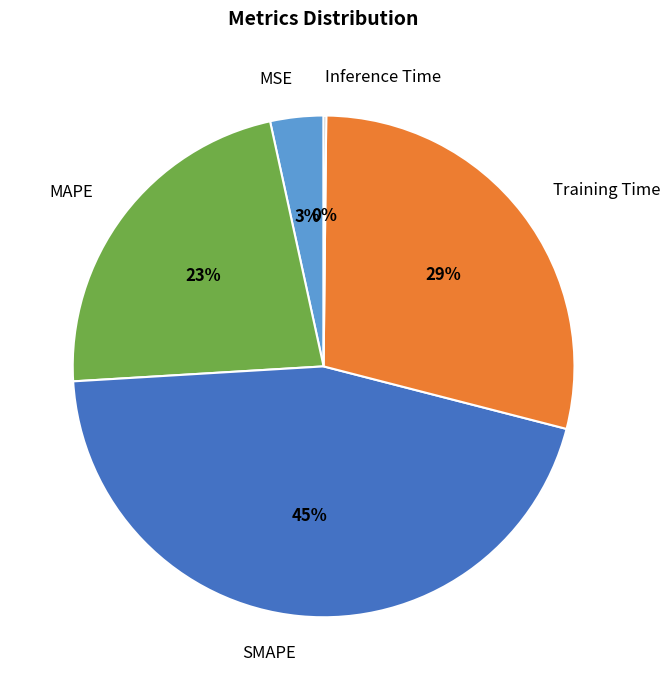

To the nearest percent, what is the combined percentage of MSE and Training Time?

32%